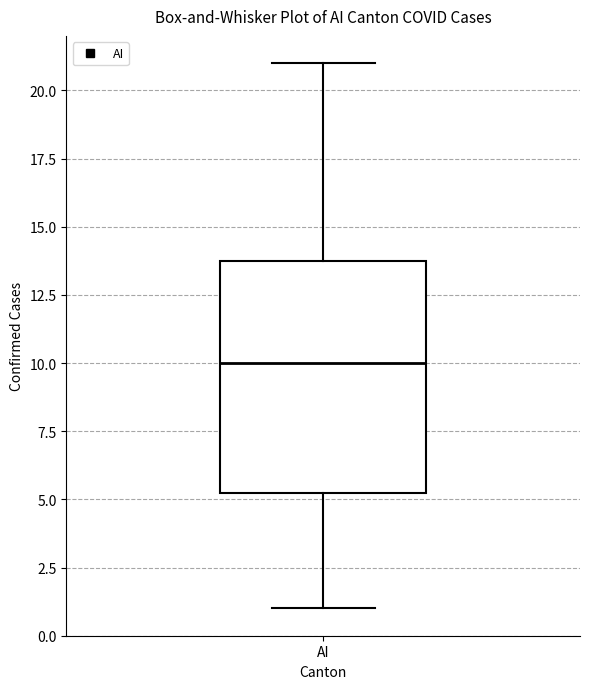

Transcribe this box plot: give where the median line is, the range the box spans, and where the two whiskers end, as read against the y-axis. The values are not printed on the chart, so give them approximately, as read against the axis.

median 10.0, box 5.5 to 14.0, whiskers 1.0 to 21.0